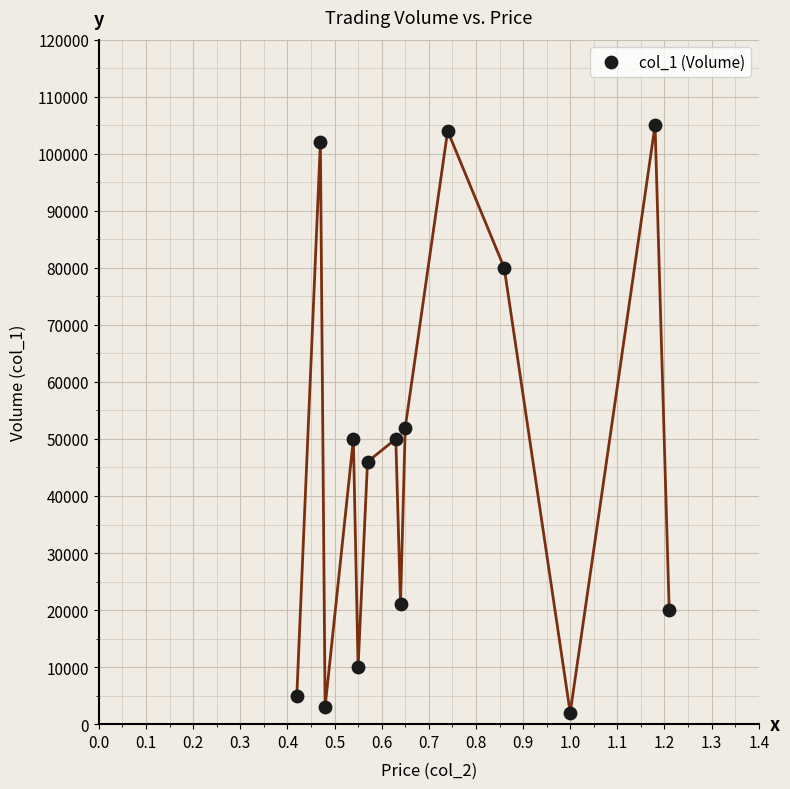

What is the range of Y values (max minus min)?

103000